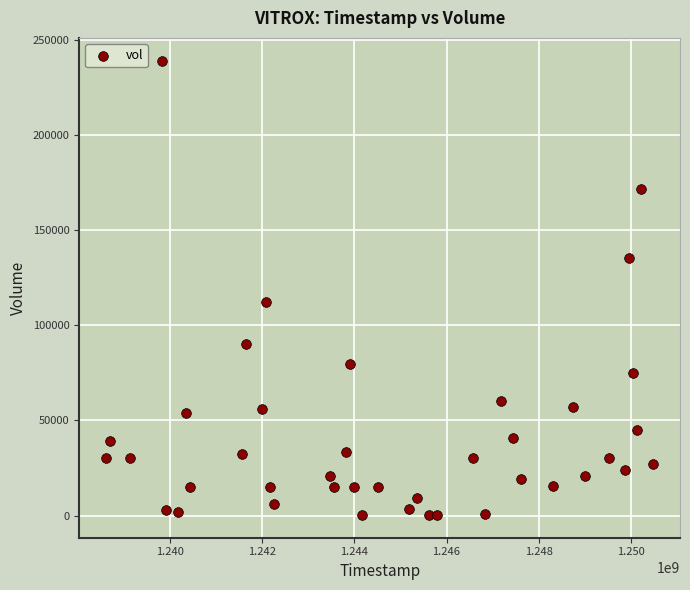

What is the range of Y values (max minus min)?

238800